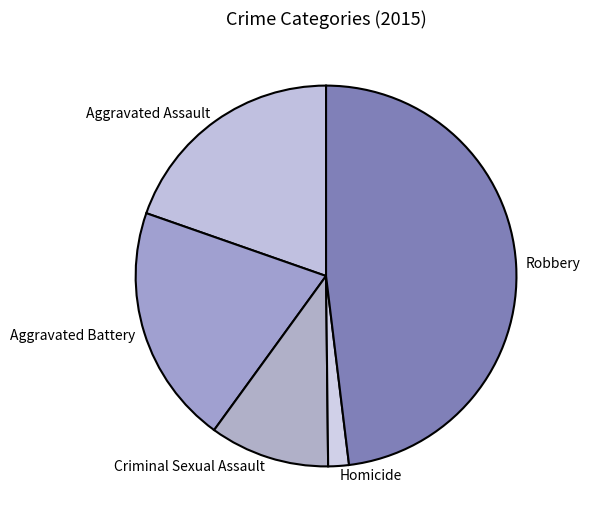

Rank the categories by value from highest to lowest.

Robbery, Aggravated Battery, Aggravated Assault, Criminal Sexual Assault, Homicide